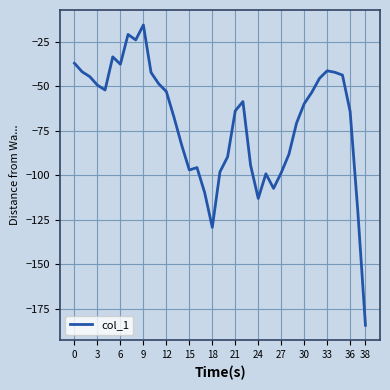

What is the maximum value shown in the chart?

-15.6